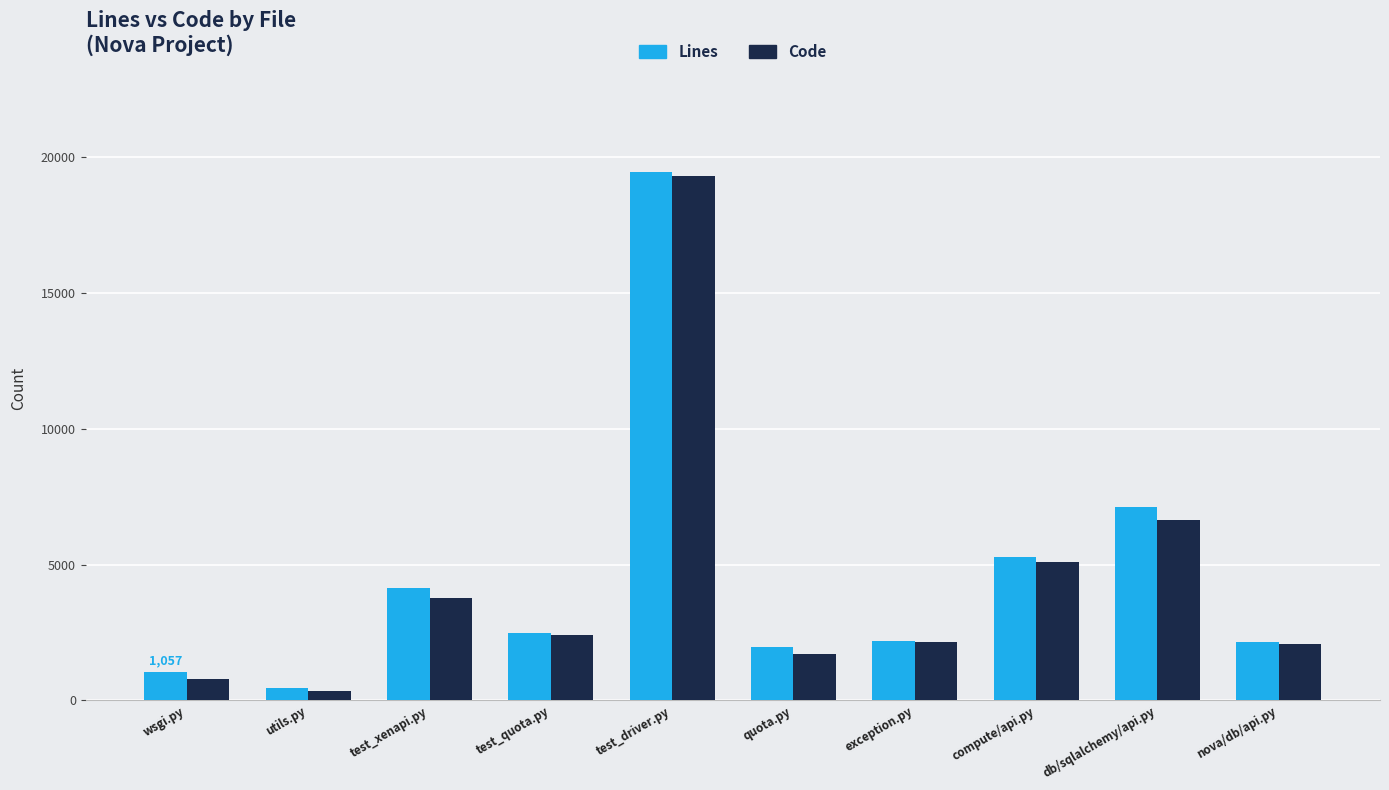

Count the number of categories in the chart.

10